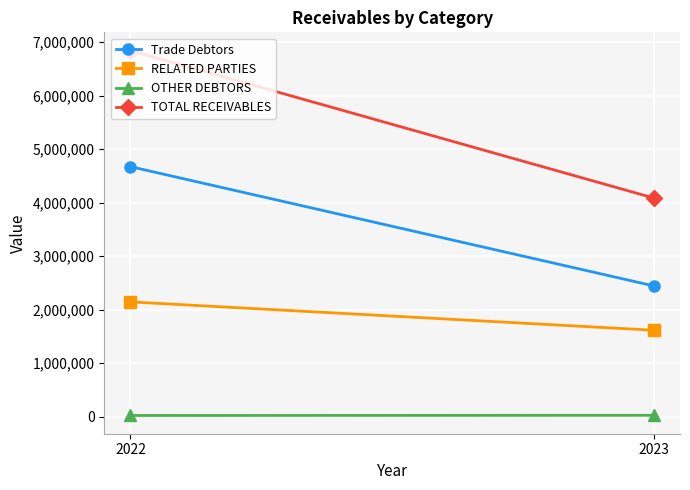

What is the minimum value shown in the chart?

23152